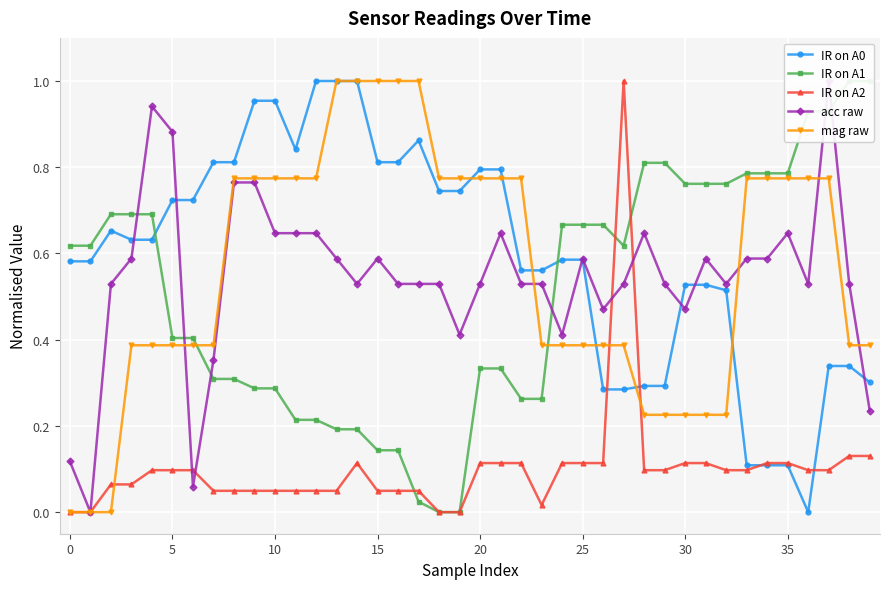

What is the average value of the mag raw series?

0.6